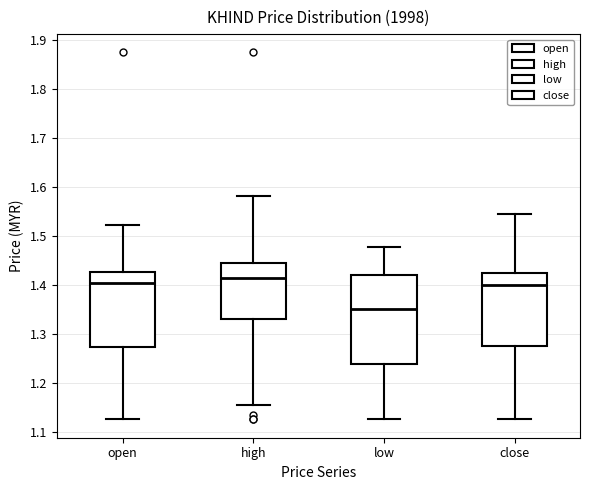

Where does the lower whisker of the box for open end on the y-axis? The values are not printed on the chart, so give them approximately, as read against the axis.

1.13